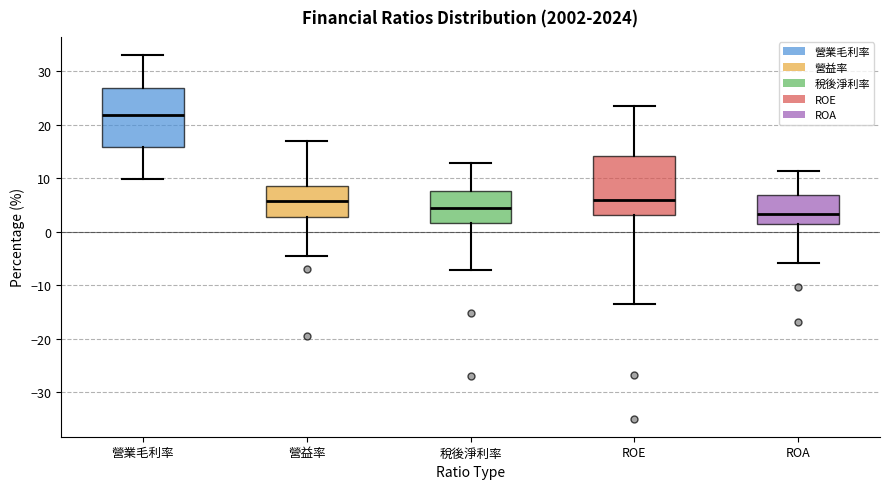

Where does the lower whisker of the box for 營益率 end on the y-axis? The values are not printed on the chart, so give them approximately, as read against the axis.

-4